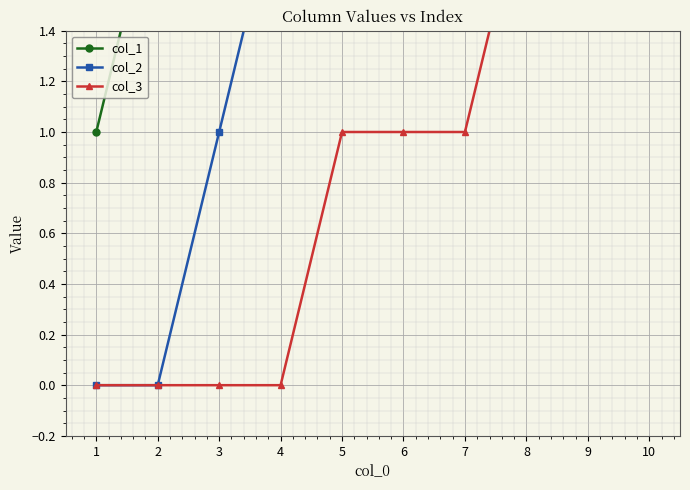

True or false: col_3 and col_2 intersect in this chart.

False